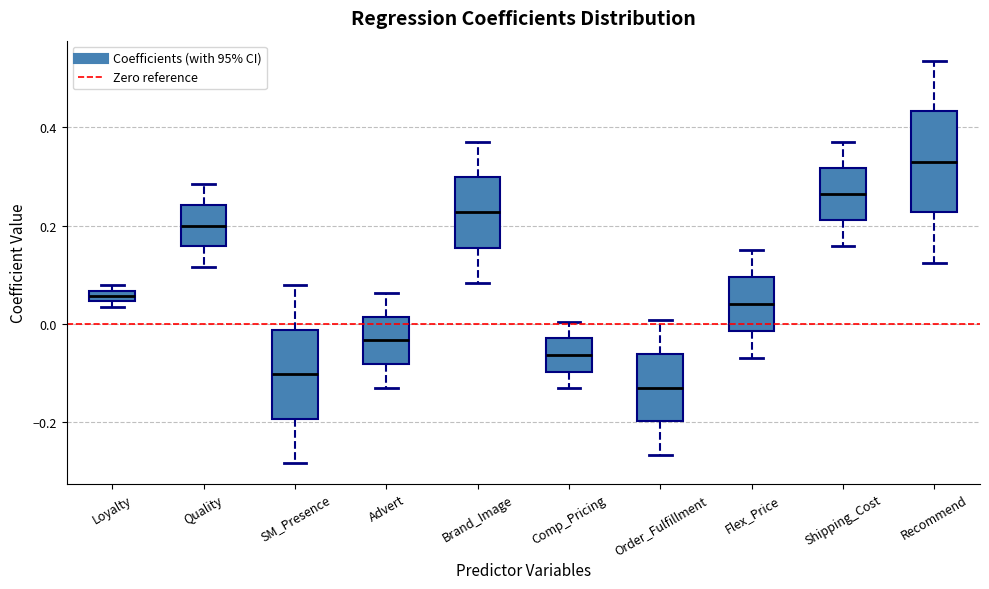

Where does the median line of the box for SM_Presence sit on the y-axis? The values are not printed on the chart, so give them approximately, as read against the axis.

-0.10